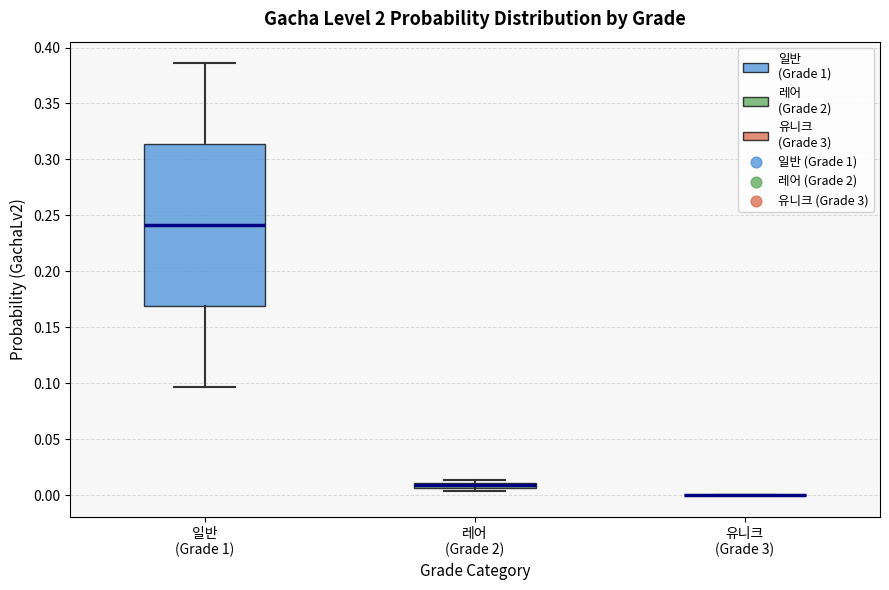

Which box is the tallest, from its lower edge to its upper edge?

일반 (Grade 1)